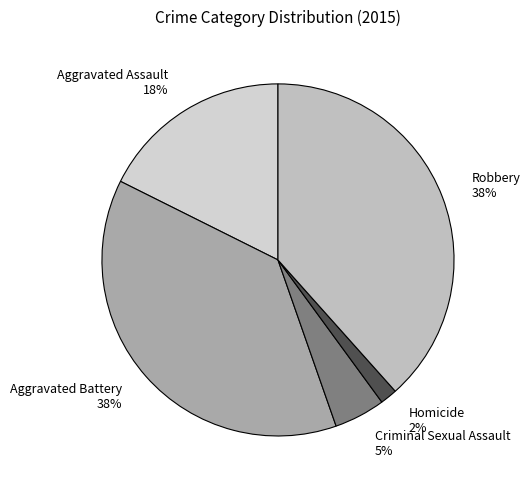

How many slices are in this pie chart?

5